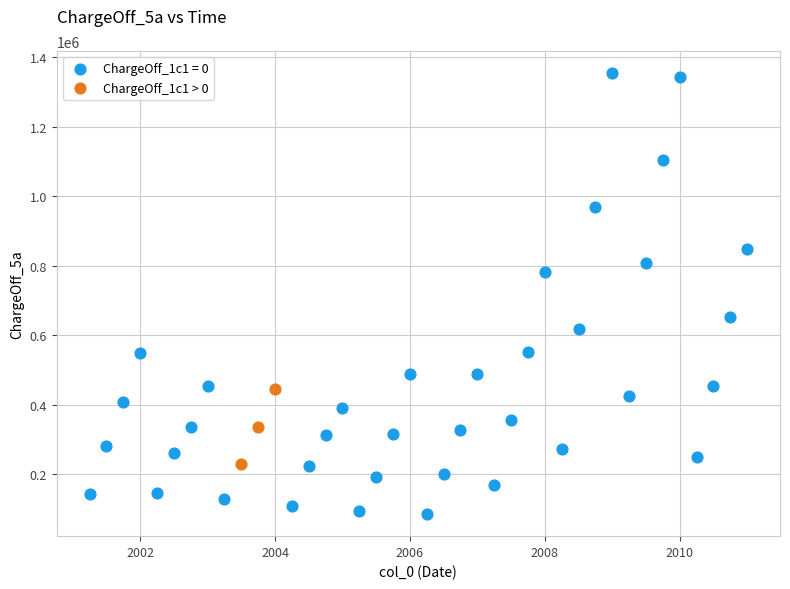

Which series reaches the maximum Y coordinate?

ChargeOff_1c1 = 0